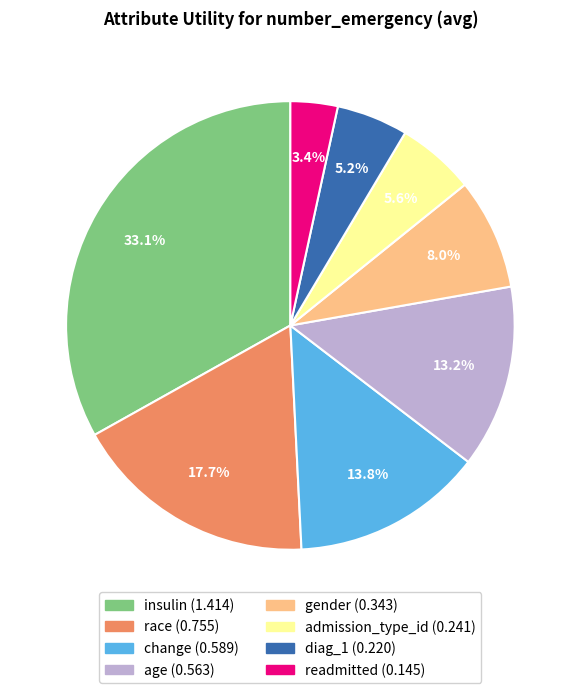

True or false: change accounts for 14% of the total.

True